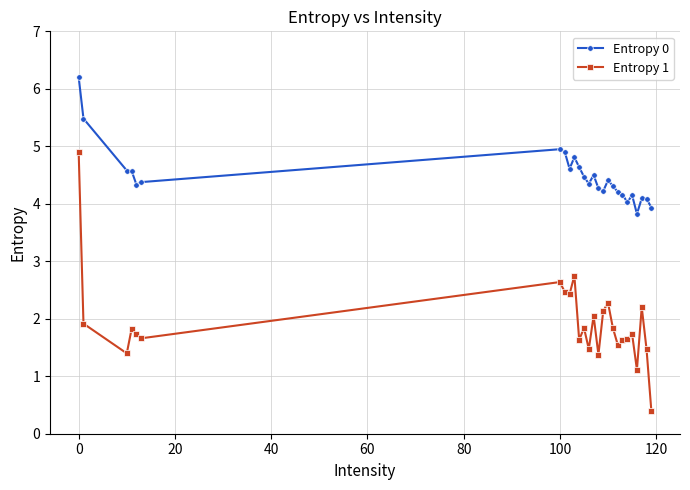

True or false: Entropy 1 and Entropy 0 intersect in this chart.

False